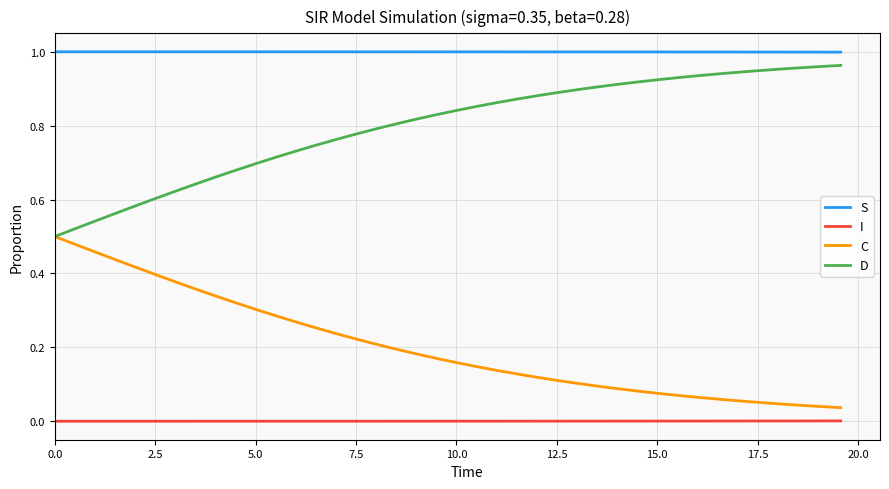

True or false: D and S intersect in this chart.

False